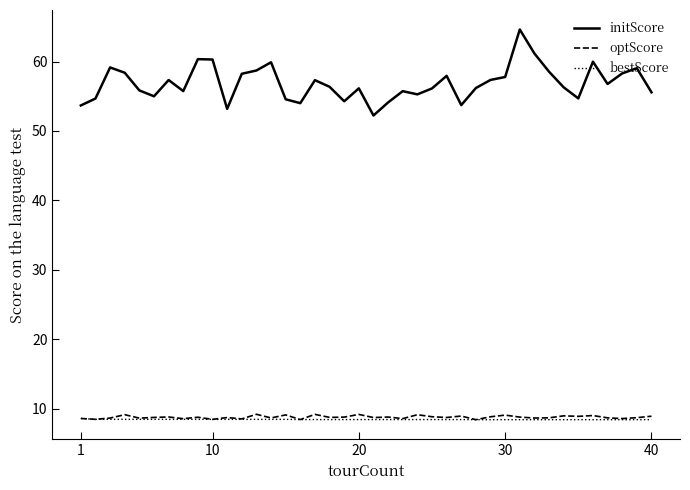

How many categories are shown in the chart?

40